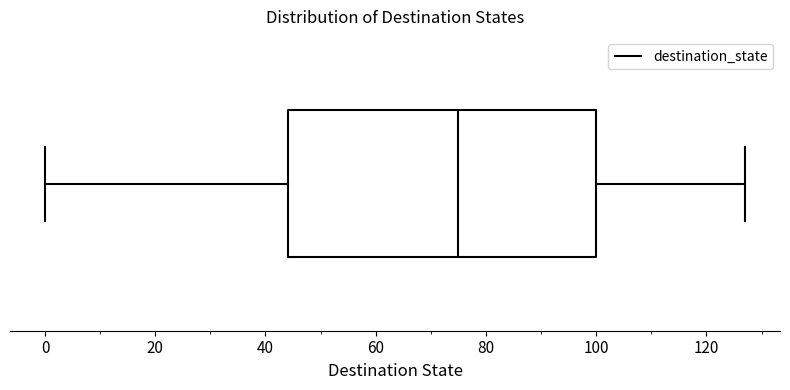

Where does the right whisker of the box end on the x-axis? The values are not printed on the chart, so give them approximately, as read against the axis.

128